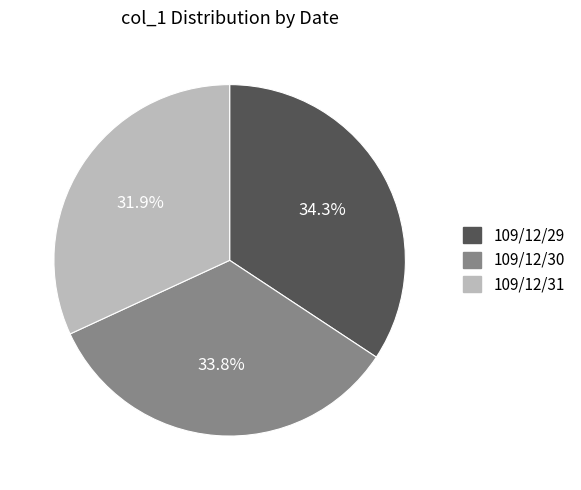

Which category has the smallest portion of the pie?

109/12/31